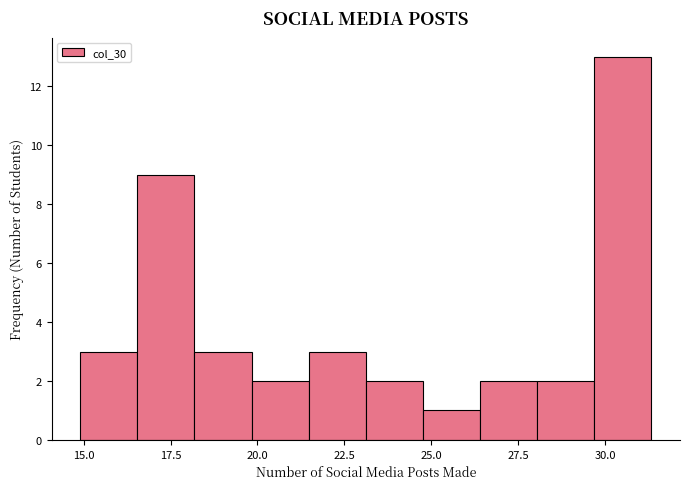

Around what value on the x-axis is the tallest bar? Give the approximate position of its centre, as read against the axis.

30.5